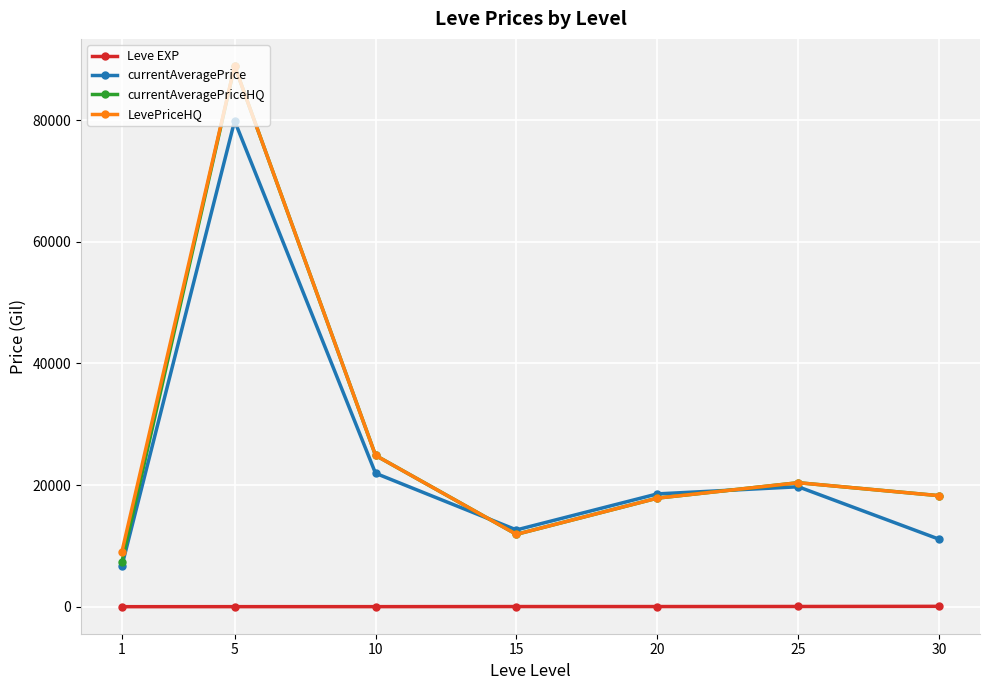

How many distinct data groups are displayed?

4